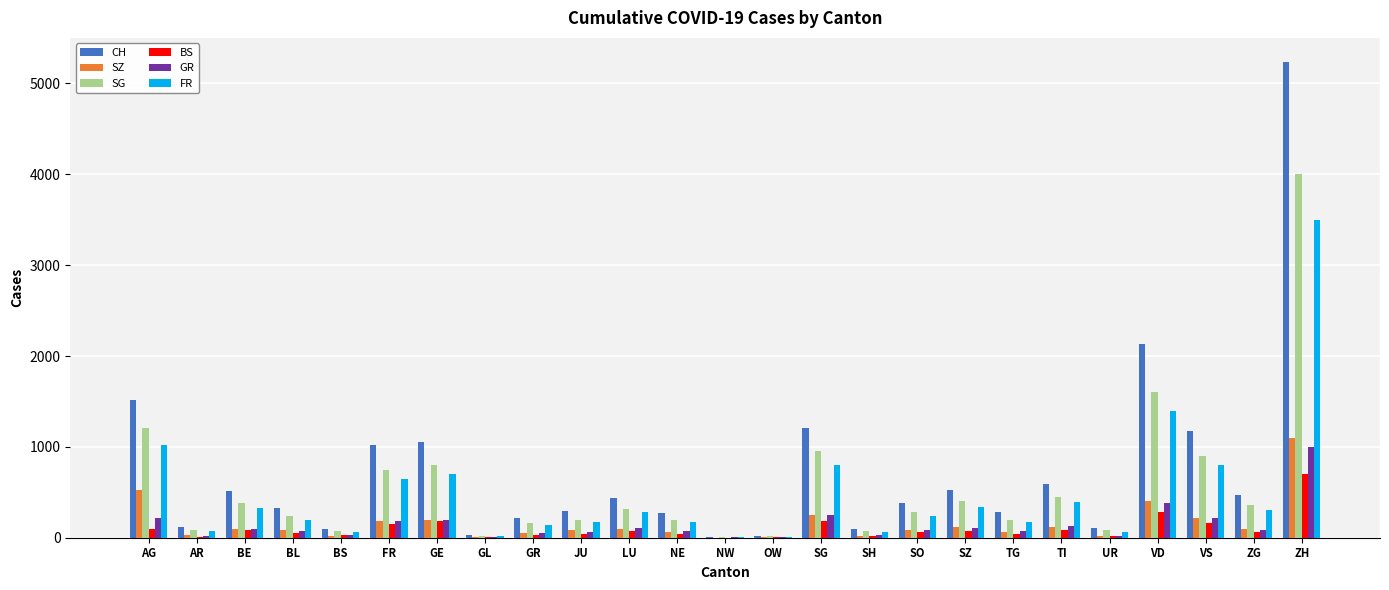

Which category has the highest value in the BS series?

ZH